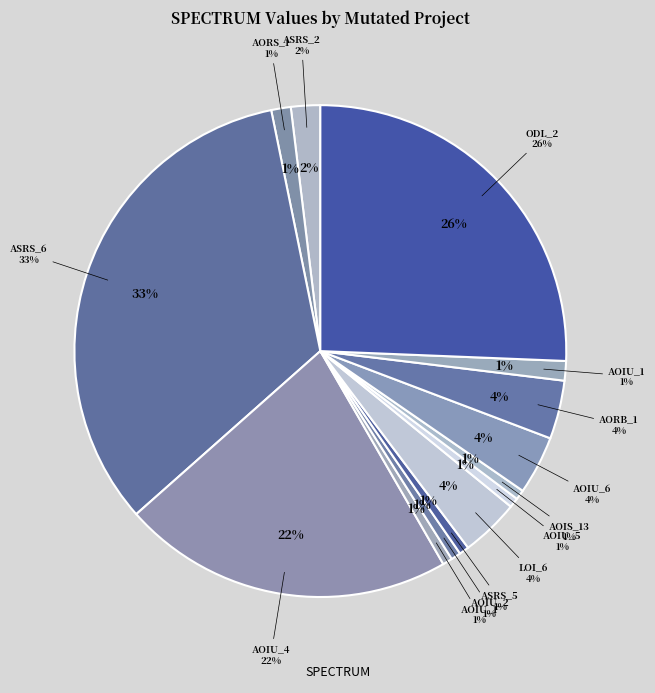

True or false: Empty.ElevatorSystem.Environment.AOIU_1 accounts for 11% of the total.

False